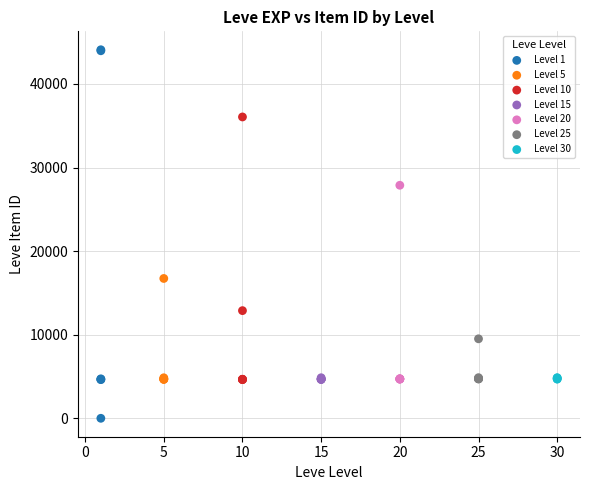

Which series reaches the minimum Y coordinate?

Level 1